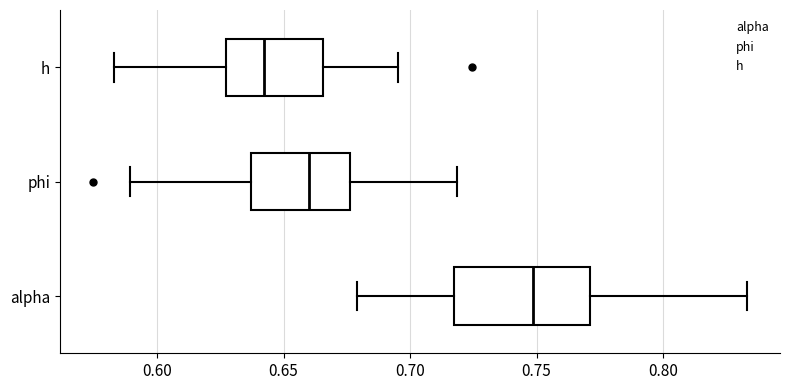

Where does the left whisker of the box for h end on the x-axis? The values are not printed on the chart, so give them approximately, as read against the axis.

0.585